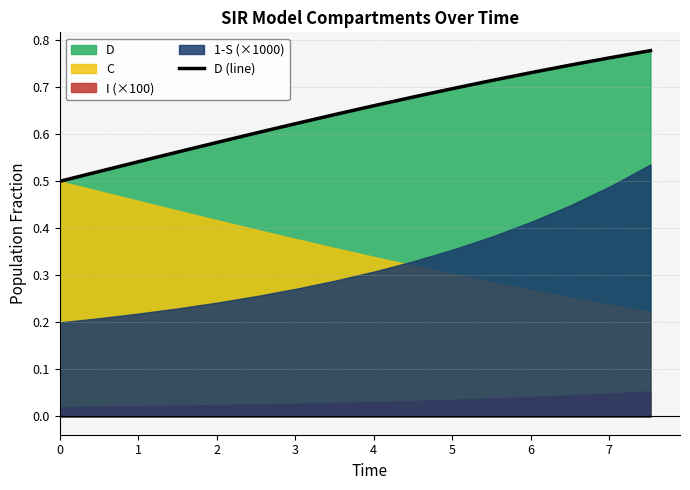

Reading left to right, list all the values displayed in this chart.

0.5	0.5	0.5	0.6	0.6	0.6	0.6	0.6	0.7	0.7	0.7	0.7	0.7	0.7	0.8	0.8